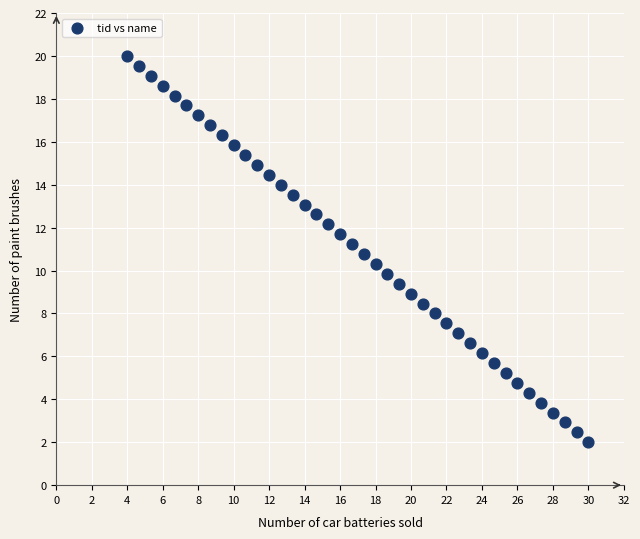

What is the range of X values (max minus min)?

26.0